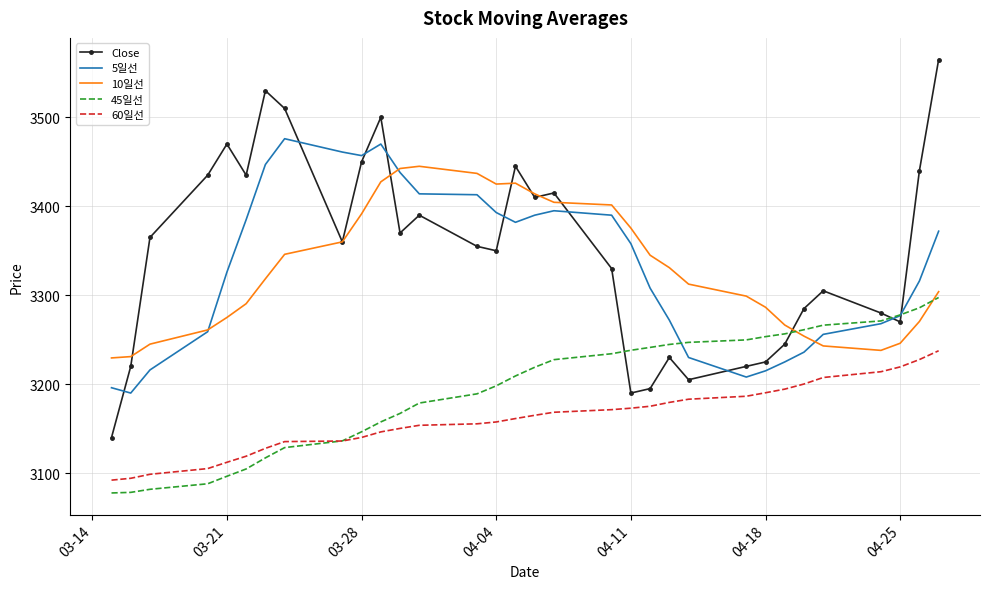

What is the minimum value for 60일선?

3092.1